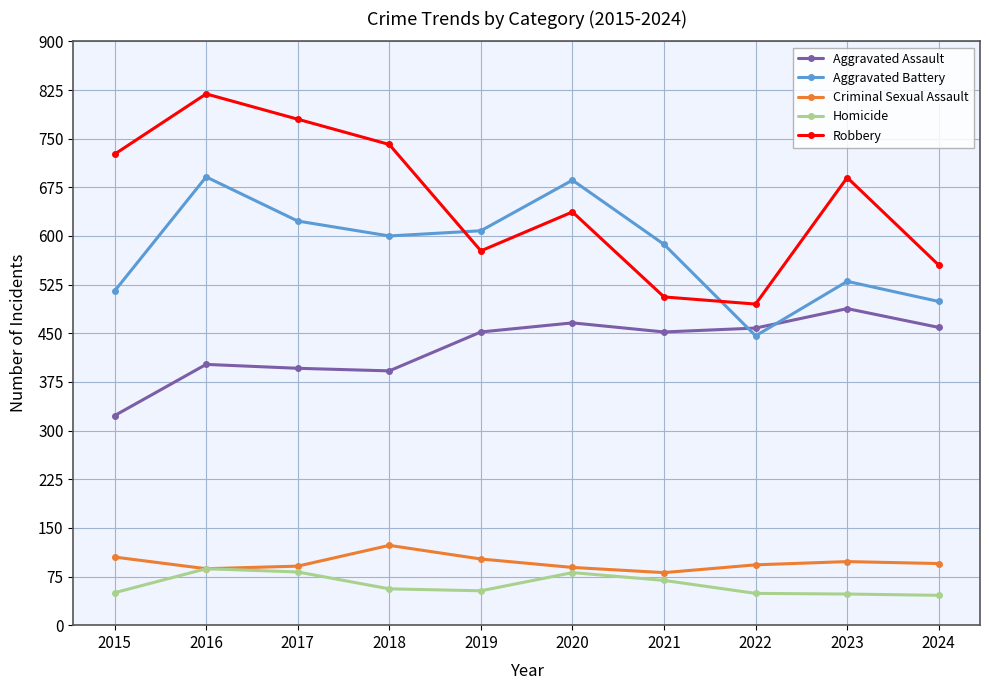

What is the value of the Homicide point at the 6th from the left?

81